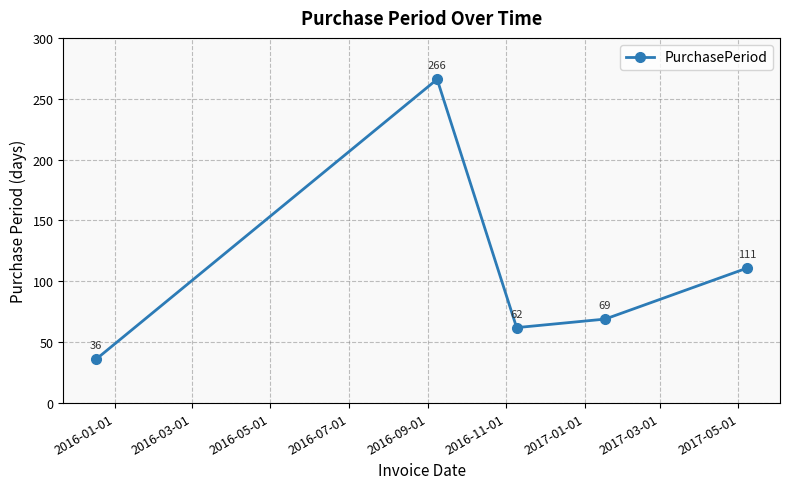

What is the difference between the second highest and second lowest values?

49